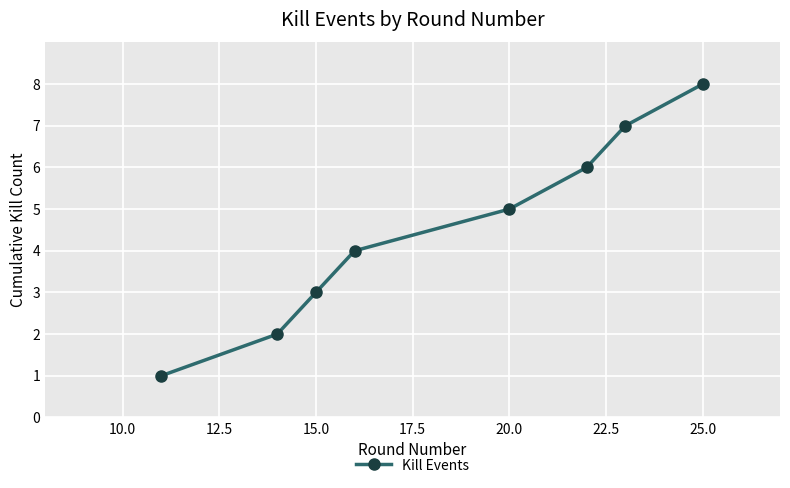

Reading left to right, transcribe all the data shown in this chart.

1	2	3	4	5	6	7	8